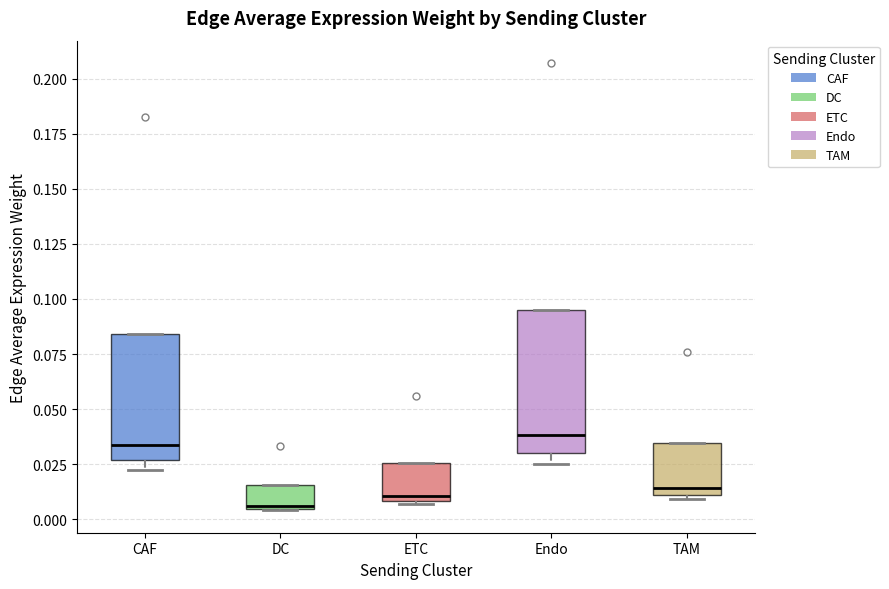

Reading left to right, transcribe this box plot: for each box, give where its median line is, the range the box spans, and where its two whiskers end, as read against the y-axis. The values are not printed on the chart, so give them approximately, as read against the axis.

CAF: median 0.035, box 0.025 to 0.085, whiskers 0.020 to 0.085
DC: median 0.005, box 0.005 to 0.015, whiskers 0.005 to 0.015
ETC: median 0.010 (just above the box's lower edge), box 0.010 to 0.025, whiskers 0.005 to 0.025
Endo: median 0.040, box 0.030 to 0.095, whiskers 0.025 to 0.095
TAM: median 0.015, box 0.010 to 0.035, whiskers 0.010 (just below the box's lower edge) to 0.035